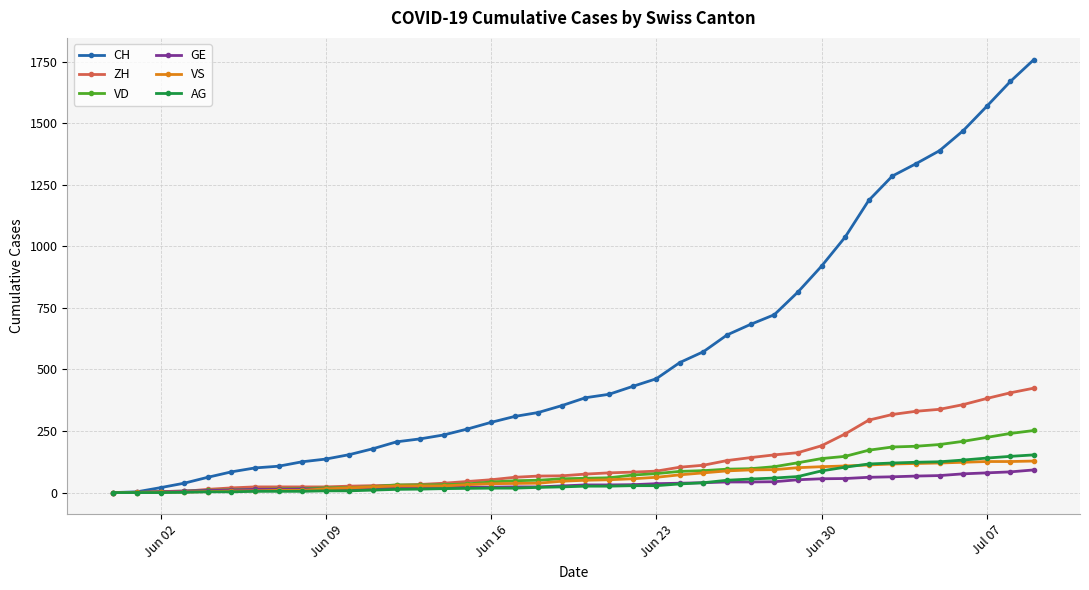

Which series has the largest range (max minus min)?

CH